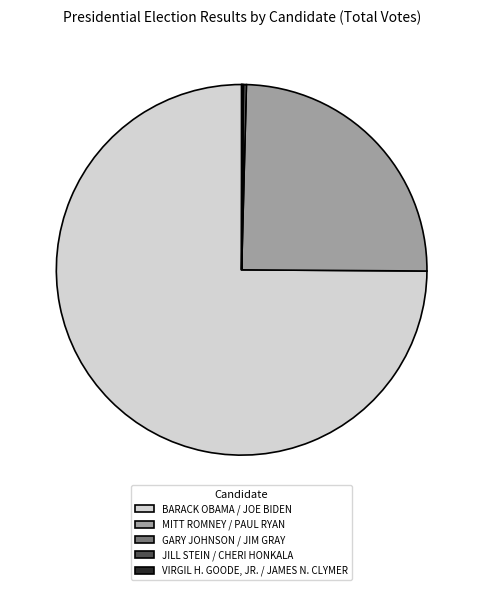

Which slice represents more than half of the pie?

BARACK OBAMA / JOE BIDEN